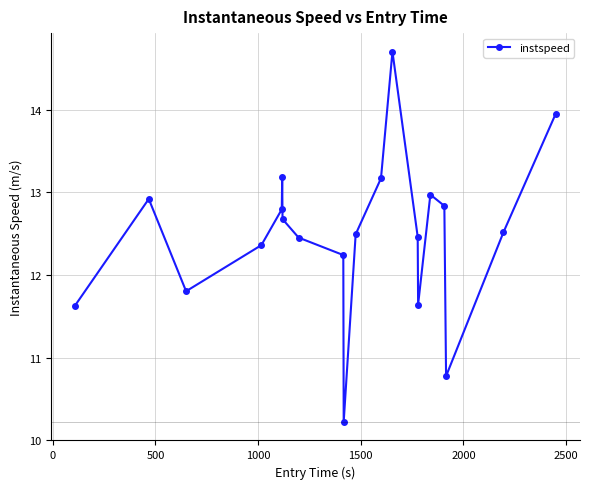

What is the sum of all values?

249.8